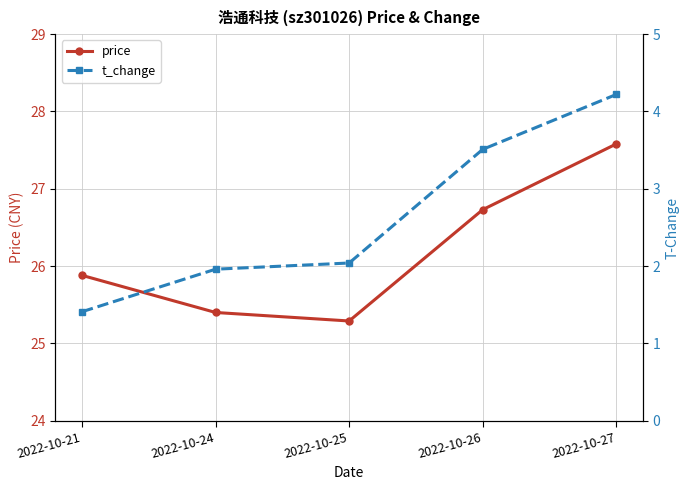

What is the maximum value for price?

27.6